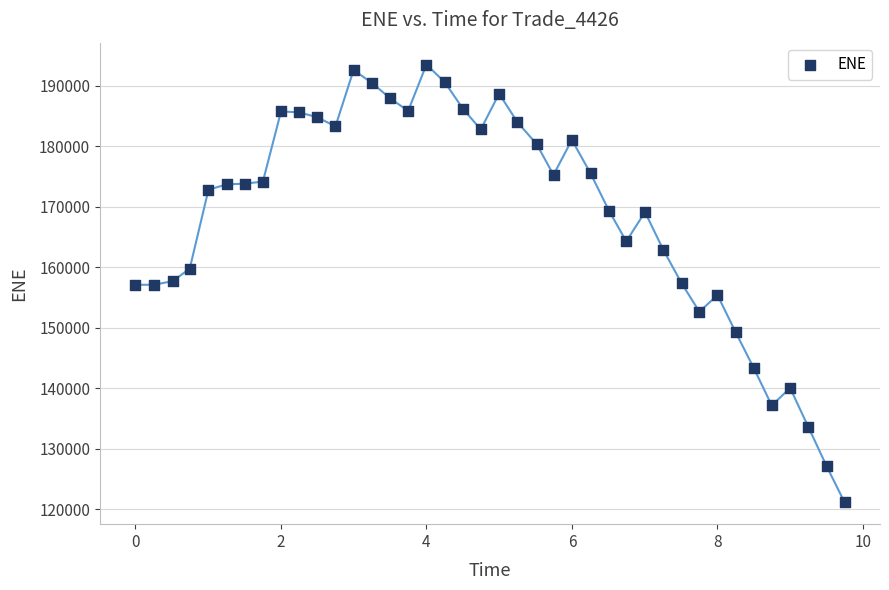

What is the range of Y values (max minus min)?

72321